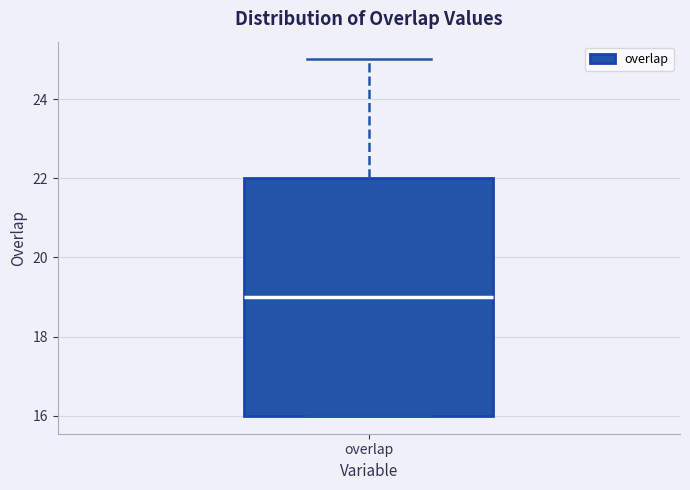

Read this box plot against the y-axis: the position of the median line, the range covered by the box, and the ends of both whiskers. The values are not printed on the chart, so give them approximately, as read against the axis.

median 19, box 16 to 22, whiskers 16 to 25